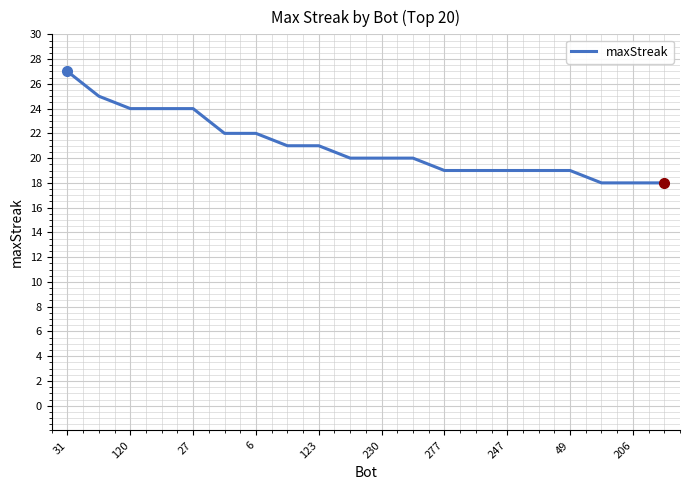

What is the greatest value displayed?

27